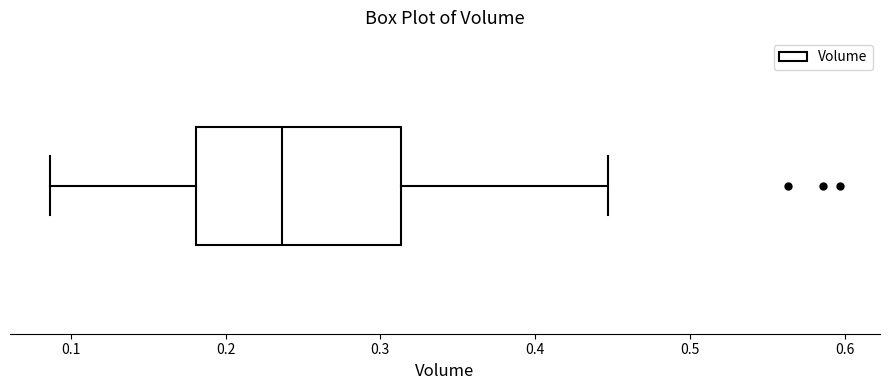

Transcribe this box plot: give where the median line is, the range the box spans, and where the two whiskers end, as read against the x-axis. The values are not printed on the chart, so give them approximately, as read against the axis.

median 0.24, box 0.18 to 0.31, whiskers 0.09 to 0.45